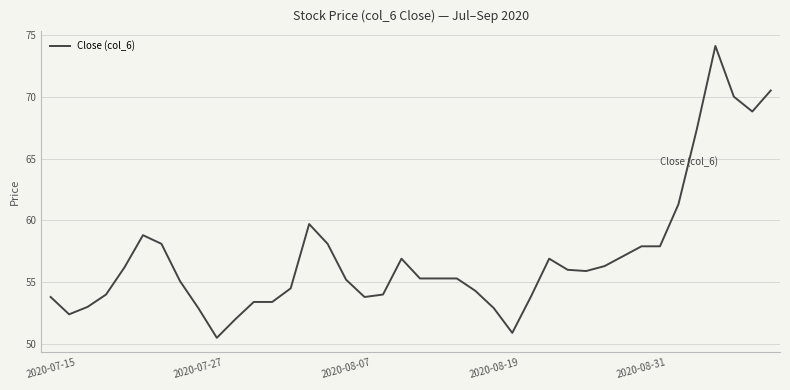

What is the difference between the maximum and minimum values?

23.6